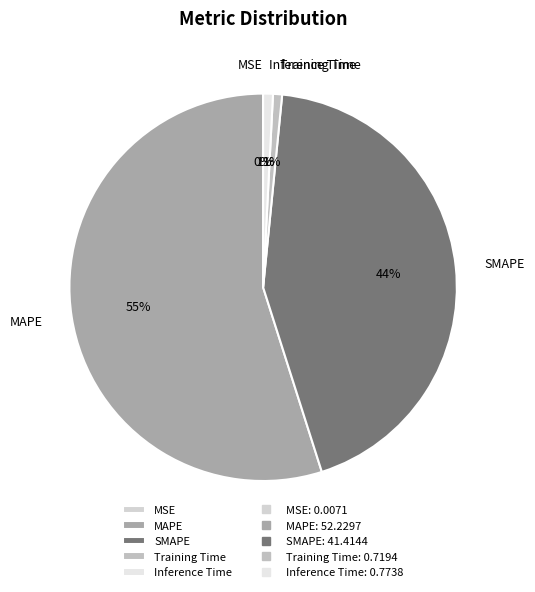

To the nearest percent, what is the average slice percentage?

20%